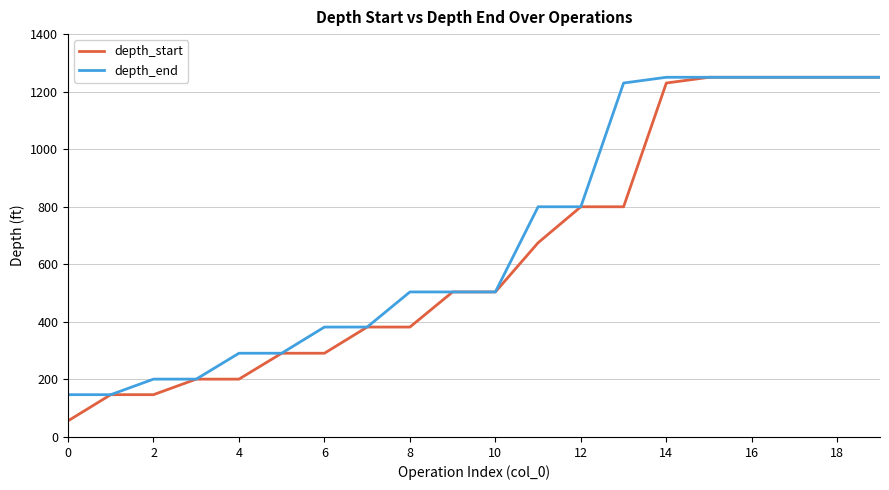

Which series has the widest spread of values?

depth_start